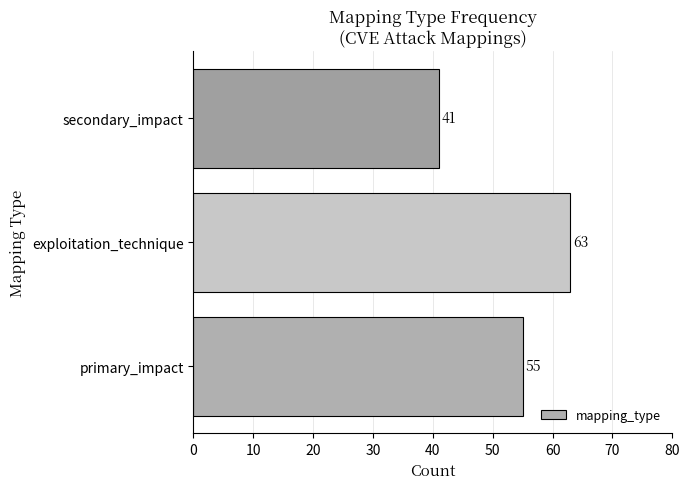

Reading top to bottom, list all the values displayed in this chart.

41	63	55